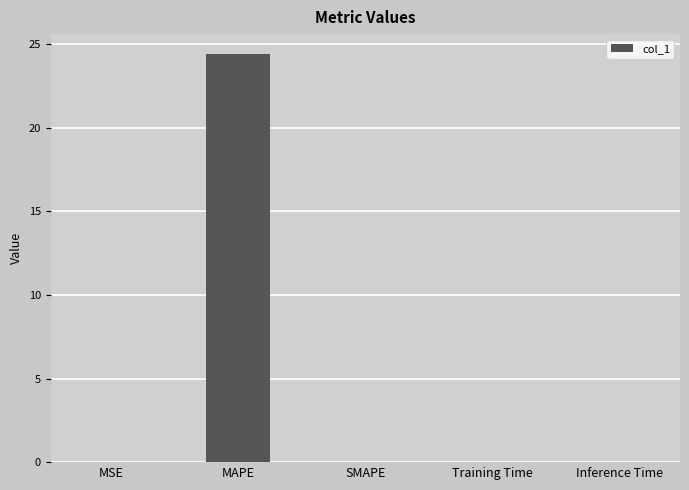

What is the sum of all values?

24.4